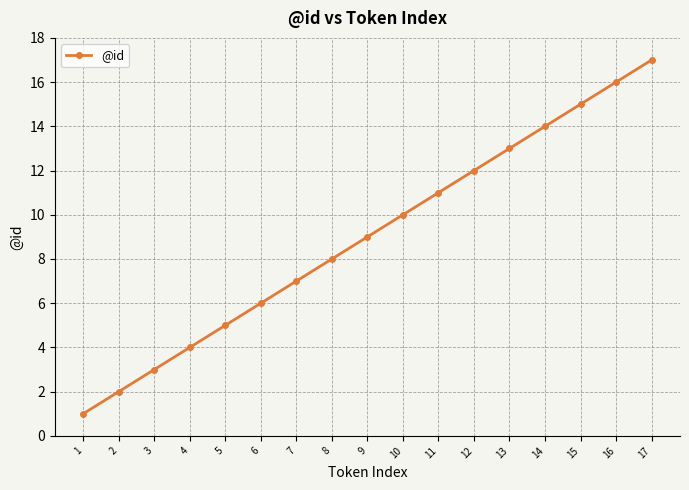

Is this an area chart (filled region under the line)?

No